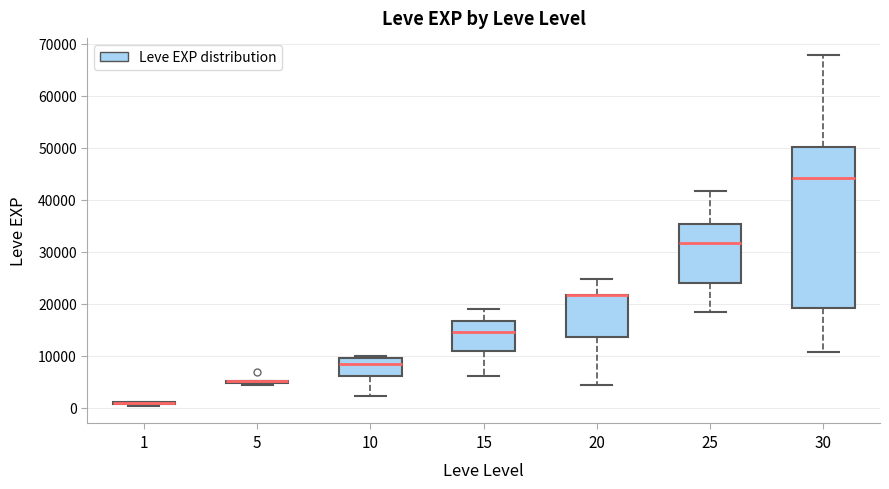

Reading left to right, read every box against the y-axis: the position of its median line, the range the box covers, and the ends of its whiskers. The values are not printed on the chart, so give them approximately, as read against the axis.

1: box collapsed to a line at 1000, whiskers 0 to 1000
5: box collapsed to a line at 5000, whiskers 4000 to 5000
10: median 8000, box 6000 to 10000, whiskers 2000 to 10000 (just above the box's upper edge)
15: median 15000, box 11000 to 17000, whiskers 6000 to 19000
20: median 22000 (drawn on the box's upper edge), box 14000 to 22000, whiskers 4000 to 25000
25: median 32000, box 24000 to 35000, whiskers 18000 to 42000
30: median 44000, box 19000 to 50000, whiskers 11000 to 68000